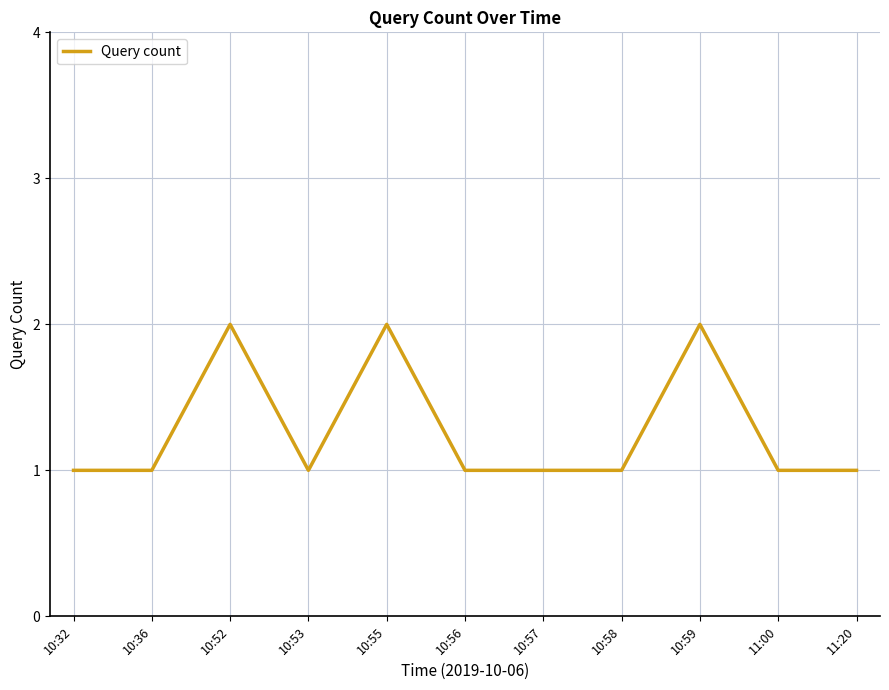

Which has a higher value, 10:58 or 10:59?

10:59